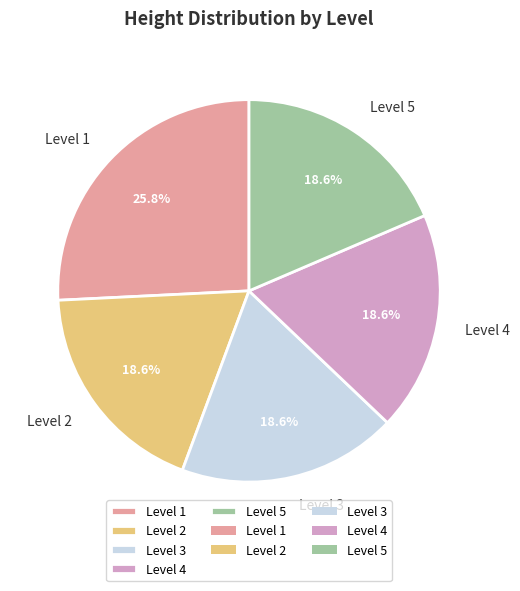

True or false: Level 3 accounts for 19% of the total.

True